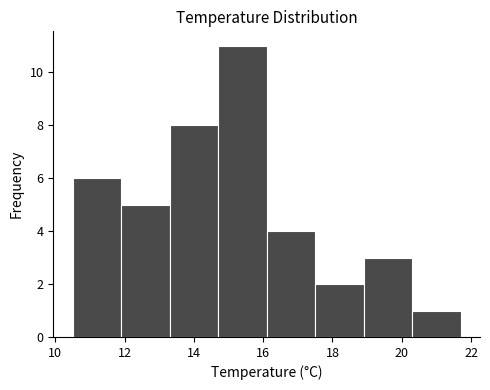

Reading left to right, list every bar in this chart as the range it spans on the x-axis followed by its height. Neither the bar edges nor the heights are printed on the chart, so give them approximately, as read against the axes.

10.5 to 11.9: 6
11.9 to 13.3: 5
13.3 to 14.7: 8
14.7 to 16.1: 11
16.1 to 17.5: 4
17.5 to 18.9: 2
18.9 to 20.3: 3
20.3 to 21.7: 1